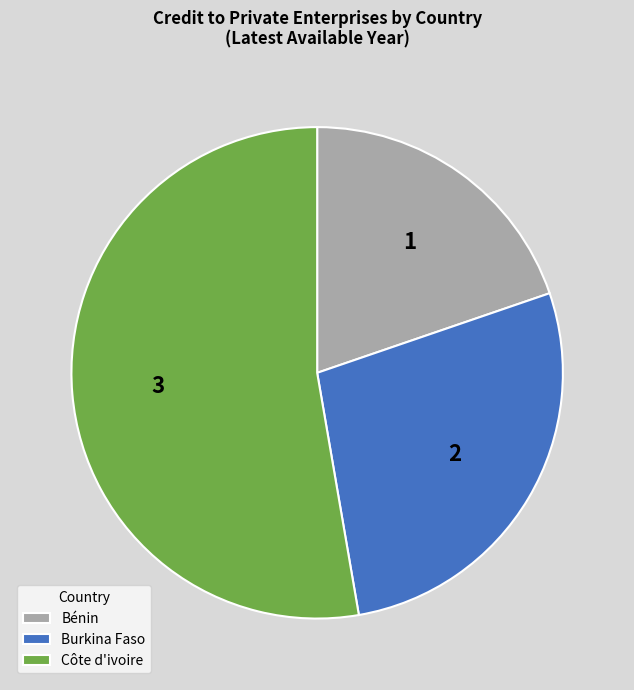

Do Côte d'ivoire and Bénin together represent more than half of the pie?

Yes